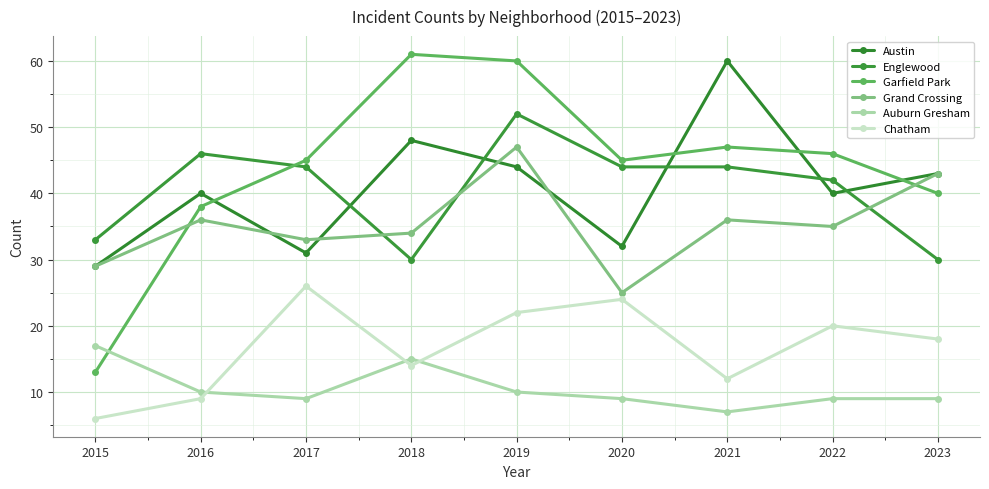

True or false: Austin has more than 0 points higher than both neighbors.

True